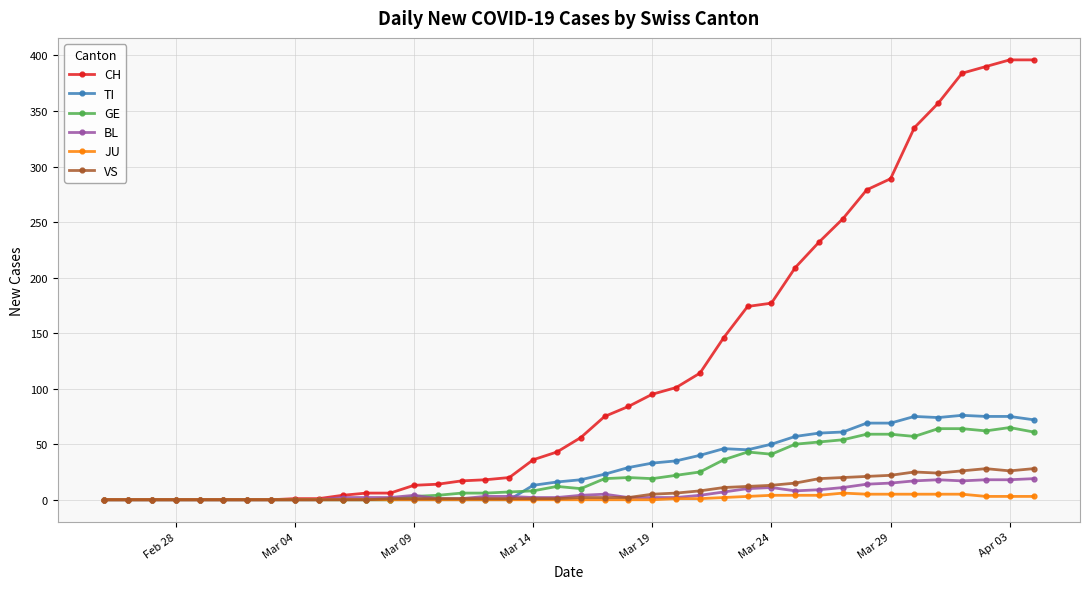

Which series has the largest range (max minus min)?

CH